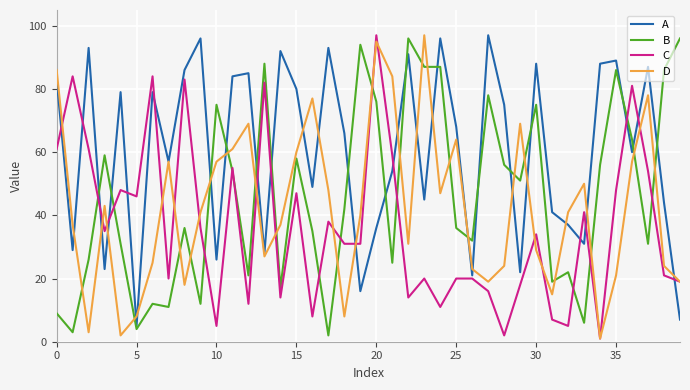

At which category is the sum across all series the highest?

20